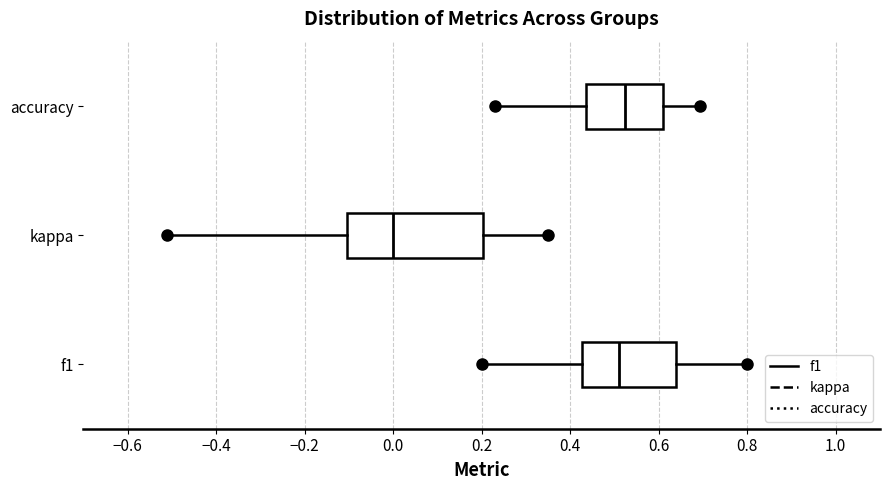

Reading bottom to top, transcribe this box plot: for each box, give where its median line is, the range the box spans, and where its two whiskers end, as read against the x-axis. The values are not printed on the chart, so give them approximately, as read against the axis.

f1: median 0.52, box 0.42 to 0.64, whiskers 0.20 to 0.80
kappa: median 0.00, box -0.10 to 0.20, whiskers -0.52 to 0.36
accuracy: median 0.52, box 0.44 to 0.60, whiskers 0.24 to 0.70